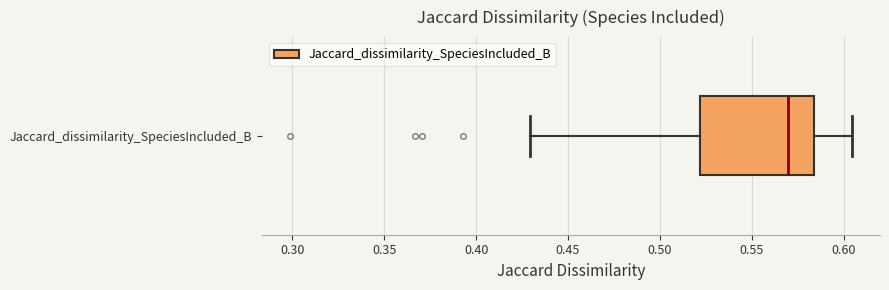

Transcribe this box plot: give where the median line is, the range the box spans, and where the two whiskers end, as read against the x-axis. The values are not printed on the chart, so give them approximately, as read against the axis.

median 0.570, box 0.520 to 0.585, whiskers 0.430 to 0.605